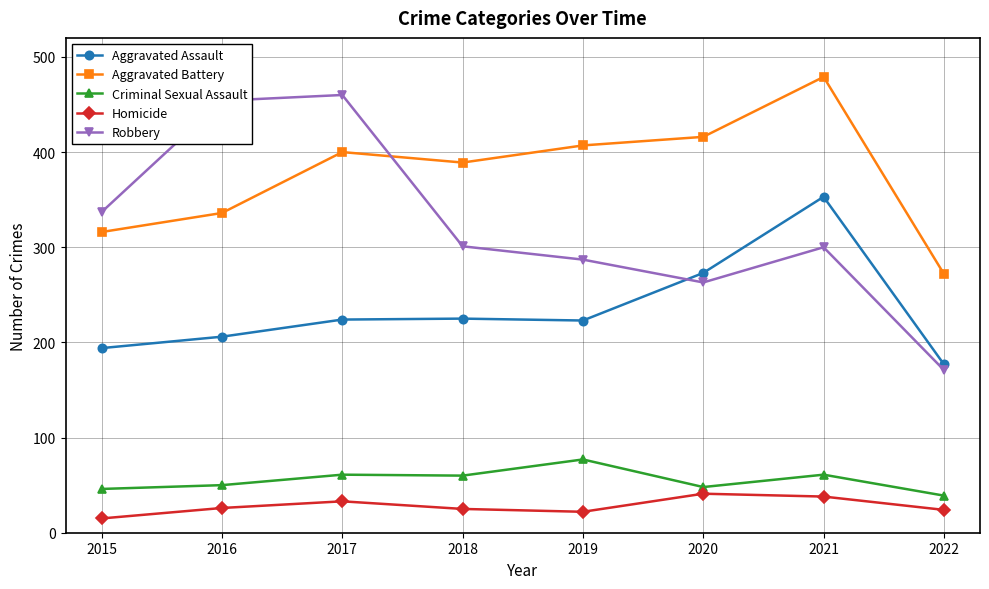

Does the chart have visible grid lines?

Yes